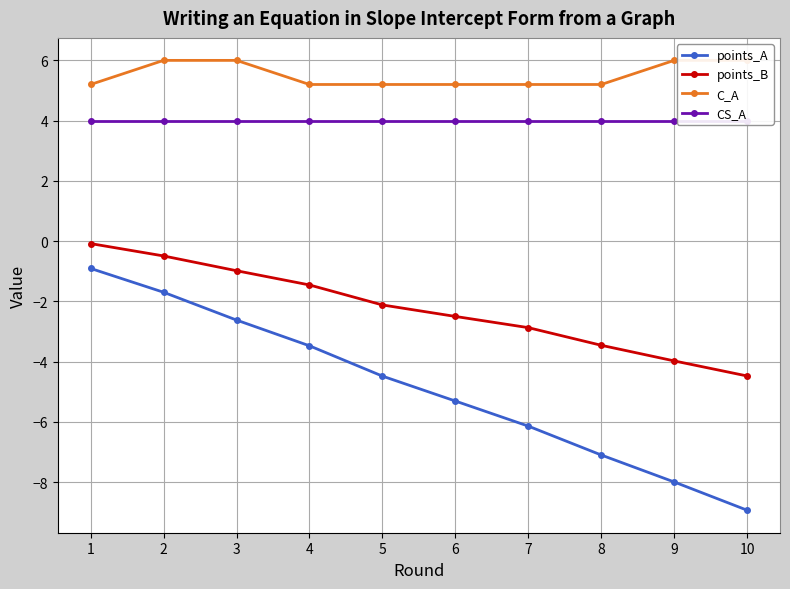

Rank the series by their maximum value, from lowest to highest.

points_A, points_B, CS_A, C_A